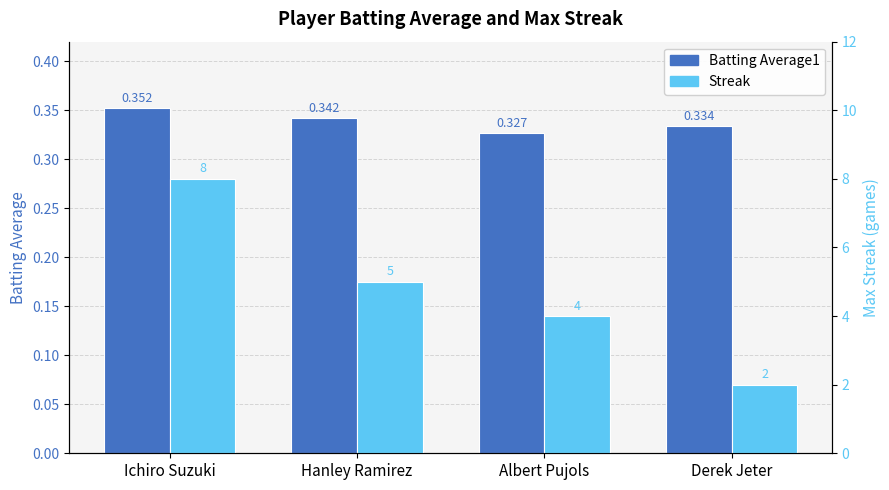

What is the label of the 1st bar from the left?

Ichiro Suzuki